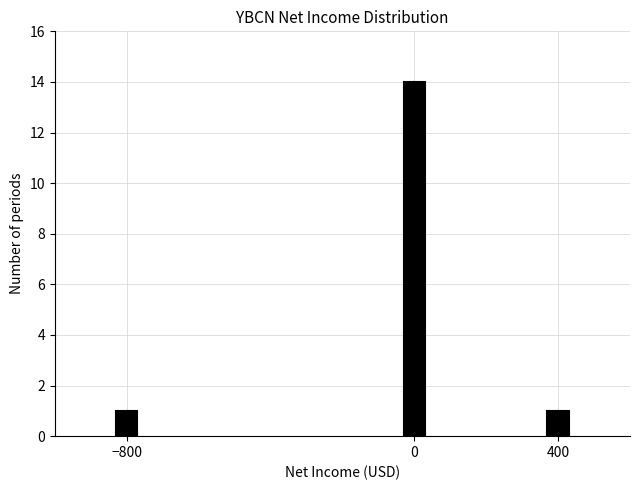

Reading left to right, transcribe all the data shown in this chart.

−800=1	0=14	400=1